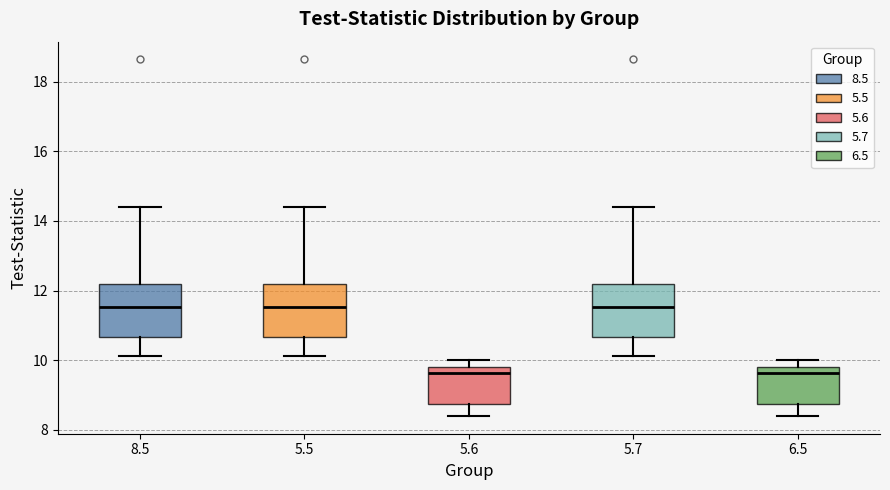

Reading left to right, read every box against the y-axis: the position of its median line, the range the box covers, and the ends of its whiskers. The values are not printed on the chart, so give them approximately, as read against the axis.

8.5: median 11.6, box 10.6 to 12.2, whiskers 10.2 to 14.4
5.5: median 11.6, box 10.6 to 12.2, whiskers 10.2 to 14.4
5.6: median 9.6, box 8.8 to 9.8, whiskers 8.4 to 10.0
5.7: median 11.6, box 10.6 to 12.2, whiskers 10.2 to 14.4
6.5: median 9.6, box 8.8 to 9.8, whiskers 8.4 to 10.0